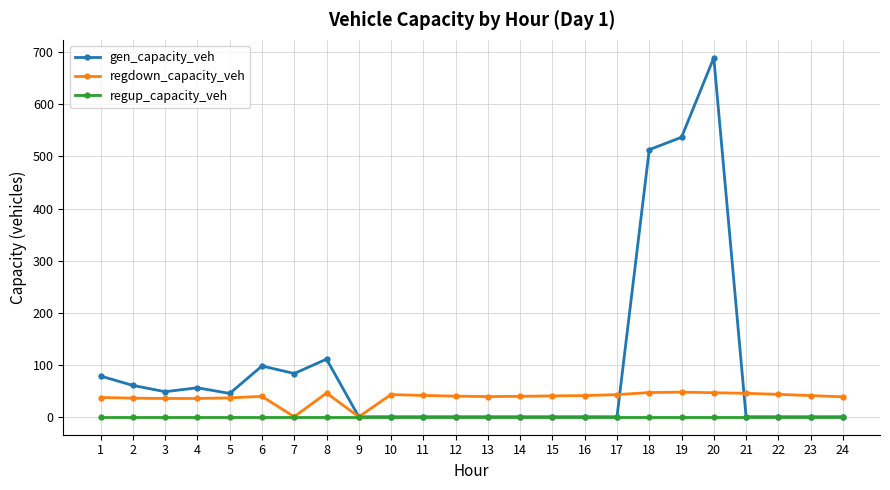

Does the chart have visible grid lines?

Yes